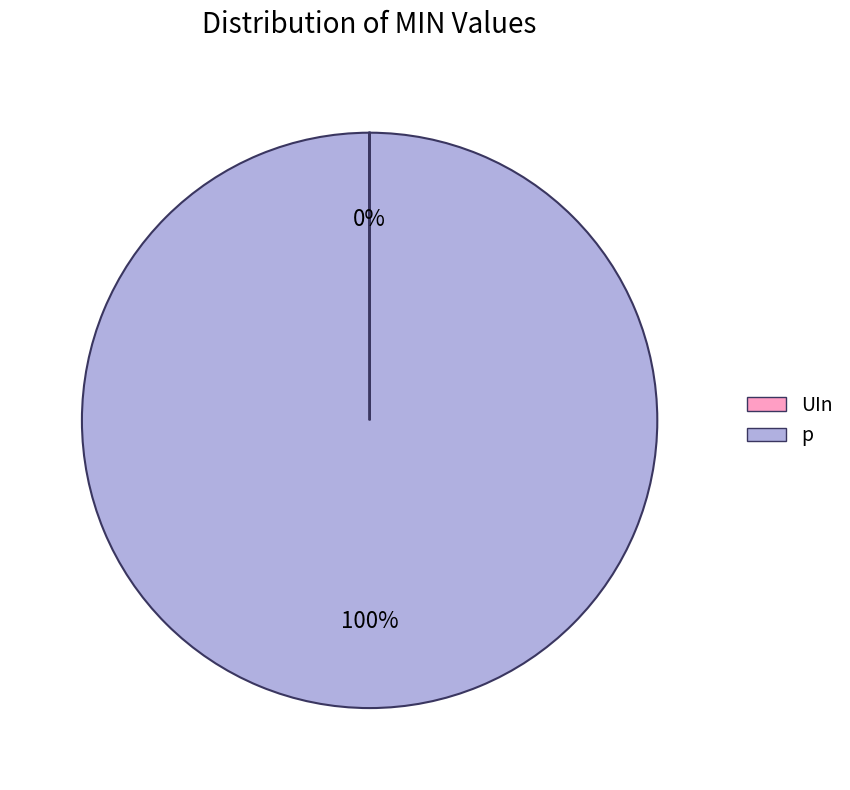

To the nearest percent, what portion does p represent?

100%